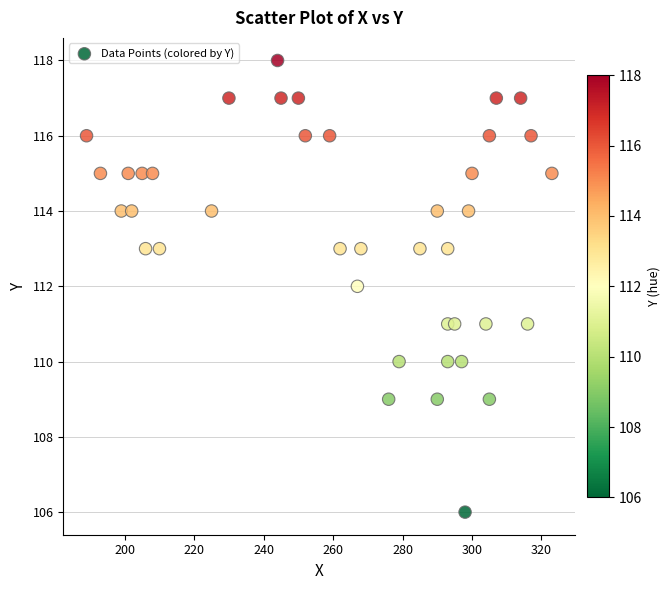

What is the range of X values (max minus min)?

134